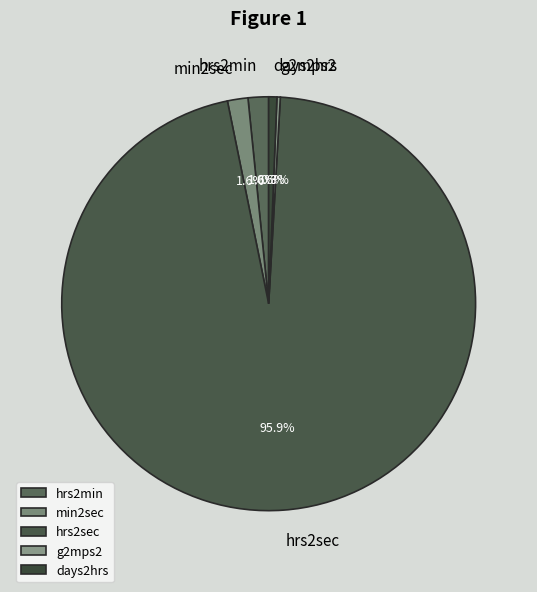

What portion of the pie excludes days2hrs?

99.4%